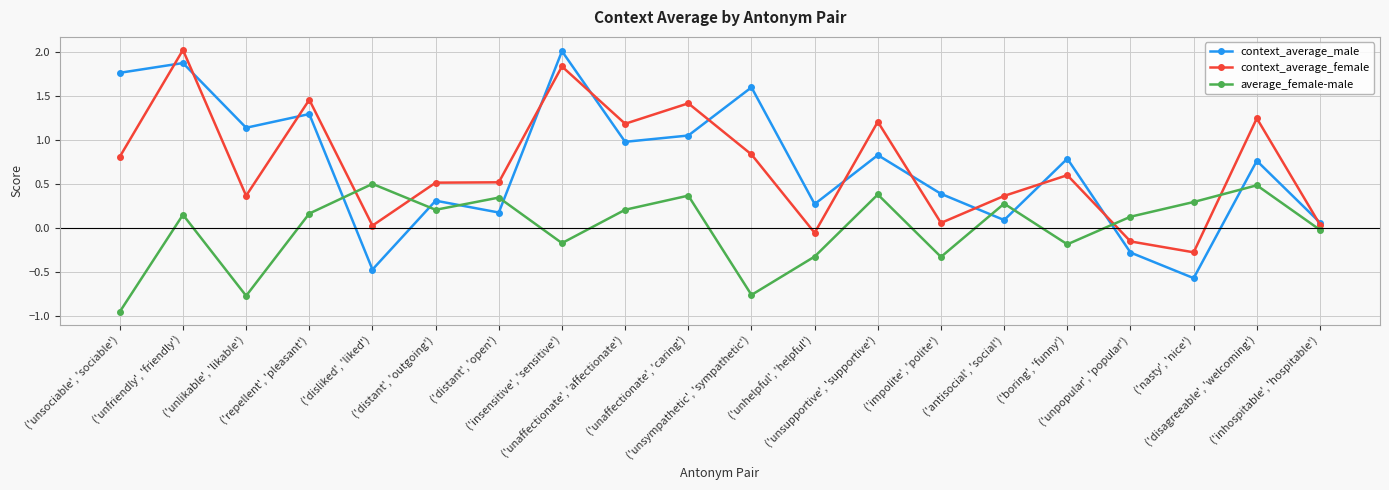

What is the lowest value of the context_average_female series?

-0.3